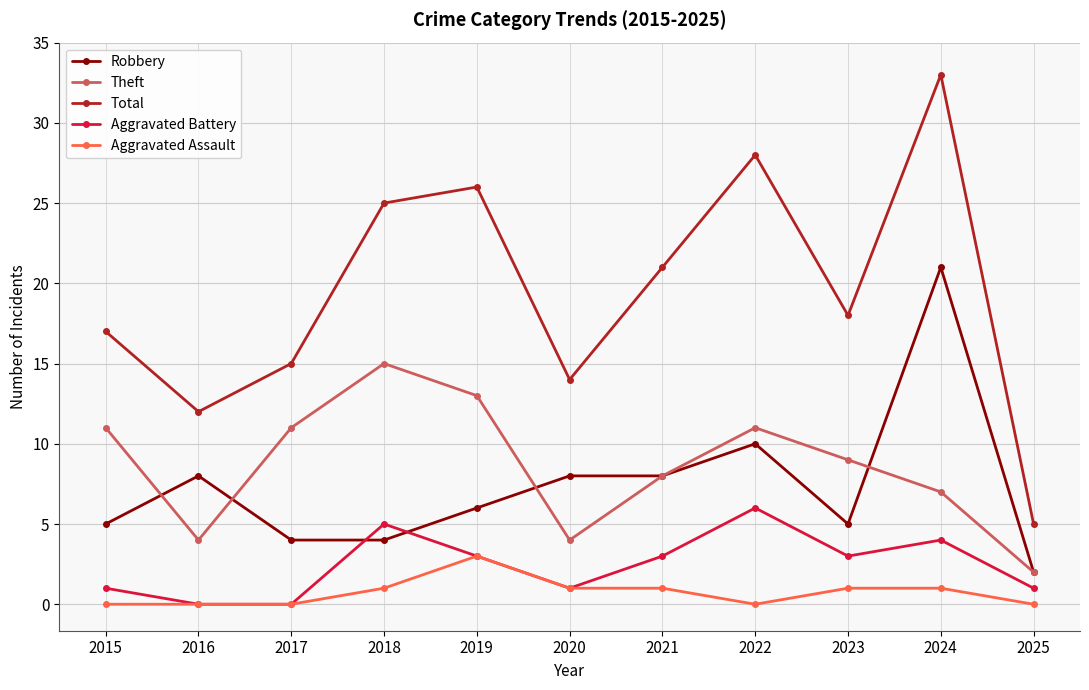

Read the Aggravated Battery value at 2023.

3